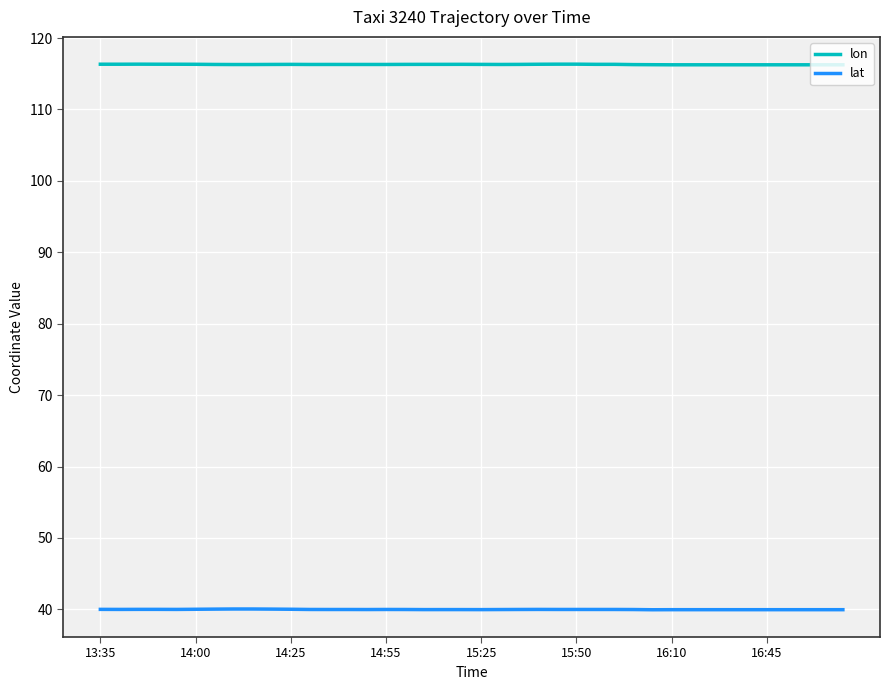

Rank the series by their maximum value, from highest to lowest.

lon, lat